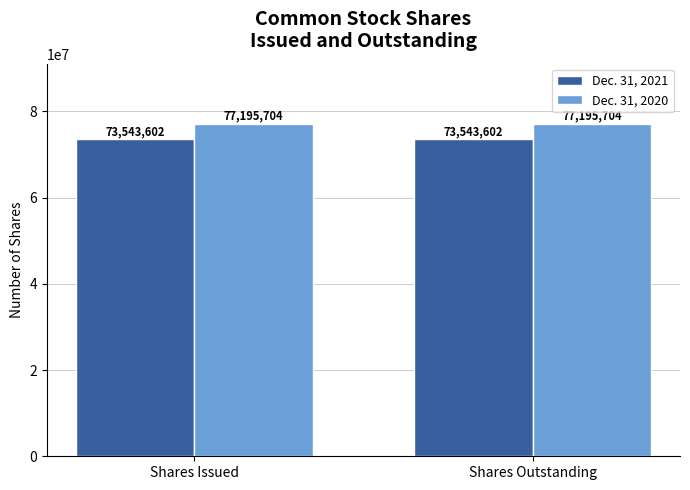

What is the sum of all Dec. 31, 2020 values?

154391408